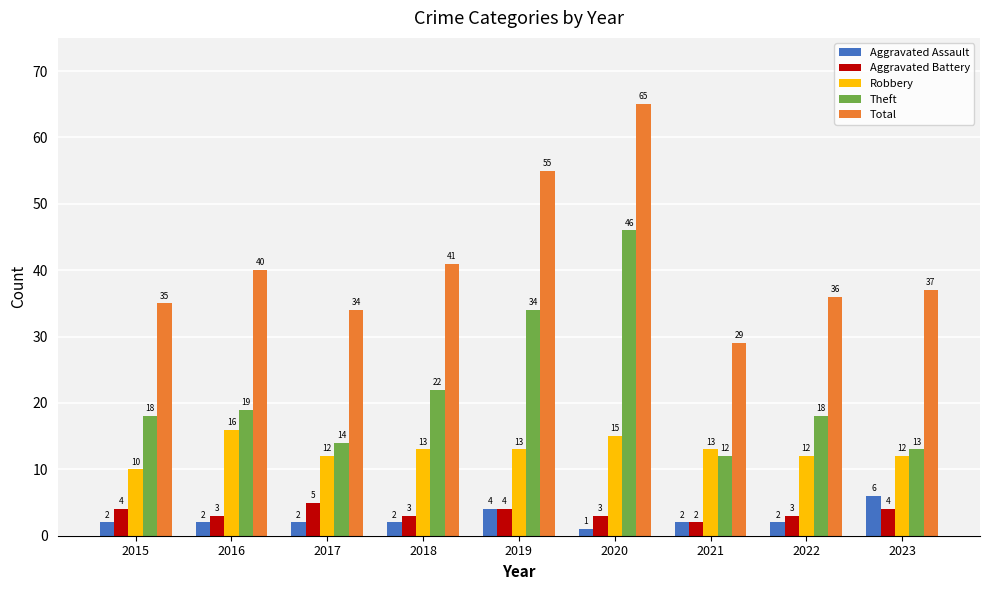

At which label does Theft reach its minimum?

2021